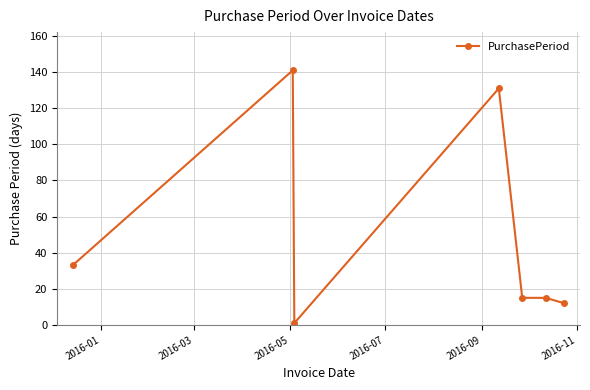

What is the value of the 4th point from the left?

131